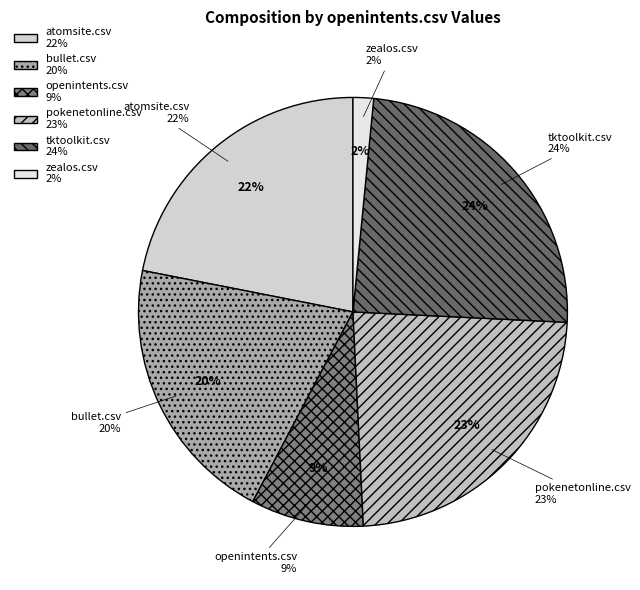

What is the largest slice in the pie chart?

tktoolkit.csv